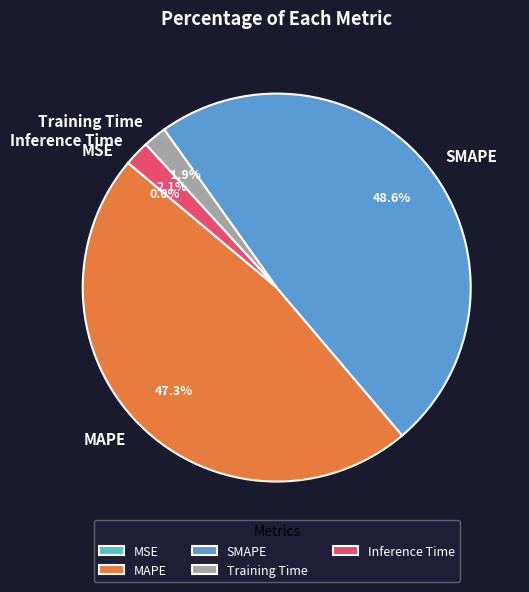

What percentage is NOT represented by SMAPE?

51.4%